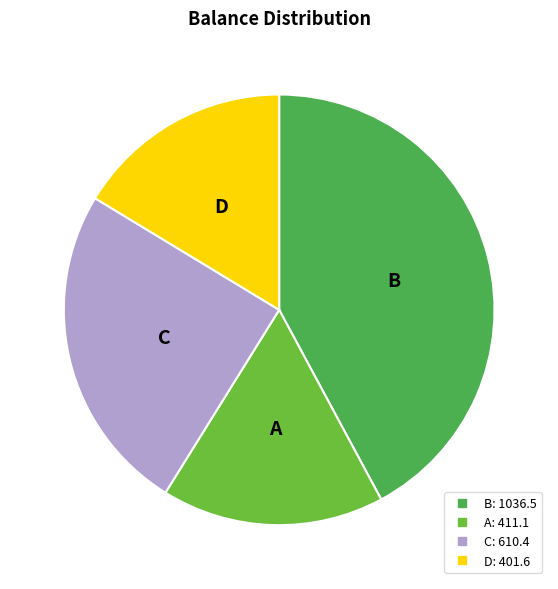

Is there any slice that represents more than half of the pie?

No